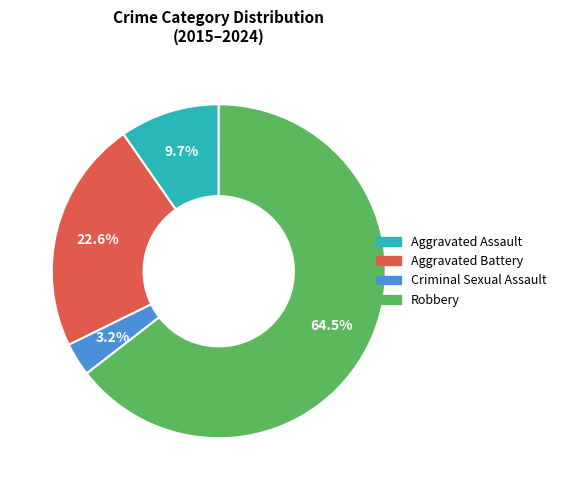

How much of the chart is everything except Criminal Sexual Assault?

96.8%